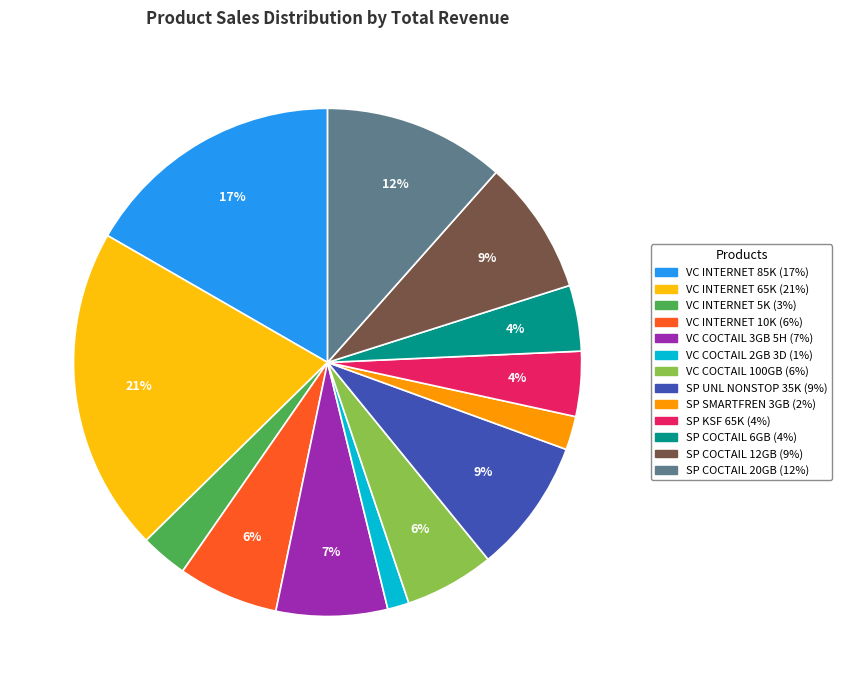

Is it true that VC COCTAIL 2GB 3D is 1% of the pie?

True